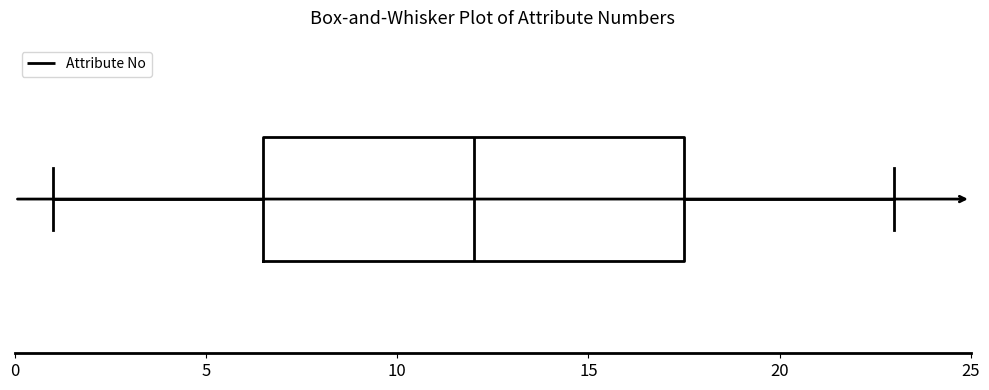

Where does the right whisker of the box end on the x-axis? The values are not printed on the chart, so give them approximately, as read against the axis.

23.0